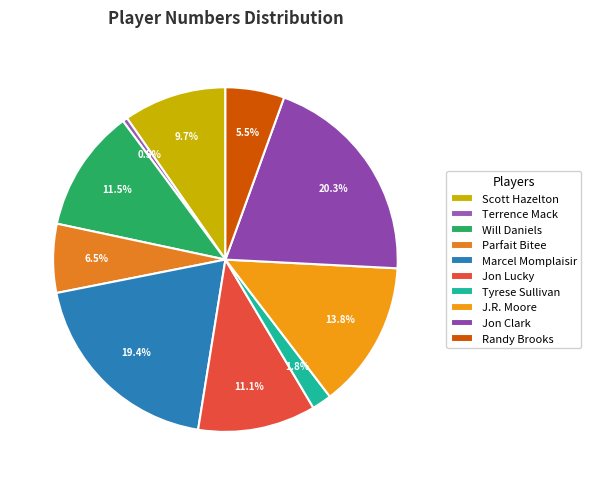

What is the ratio of the value at Will Daniels to the value at J.R. Moore?

0.8